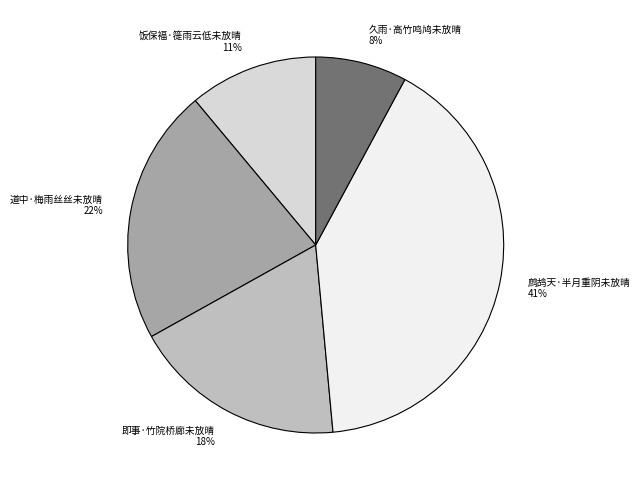

Which category has the biggest portion of the pie?

鹧鸪天·半月重阴未放晴